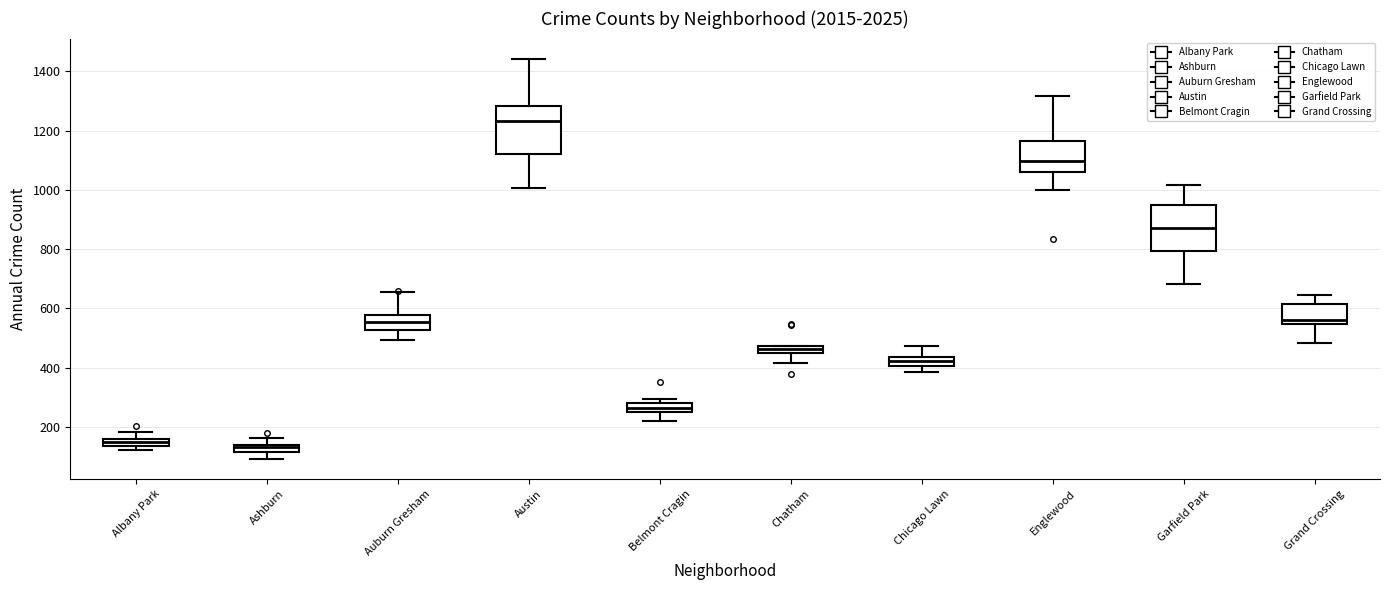

Where is the upper edge of the box for Belmont Cragin on the y-axis? The values are not printed on the chart, so give them approximately, as read against the axis.

280